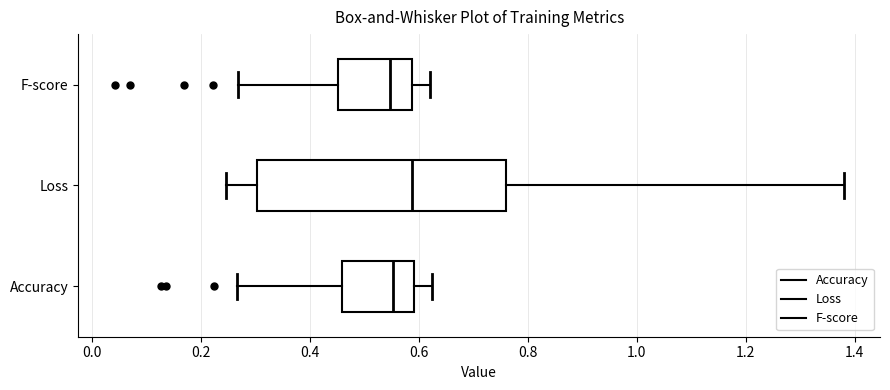

Reading bottom to top, read every box against the x-axis: the position of its median line, the range the box covers, and the ends of its whiskers. The values are not printed on the chart, so give them approximately, as read against the axis.

Accuracy: median 0.56, box 0.46 to 0.60, whiskers 0.26 to 0.62
Loss: median 0.58, box 0.30 to 0.76, whiskers 0.24 to 1.38
F-score: median 0.54, box 0.46 to 0.58, whiskers 0.26 to 0.62